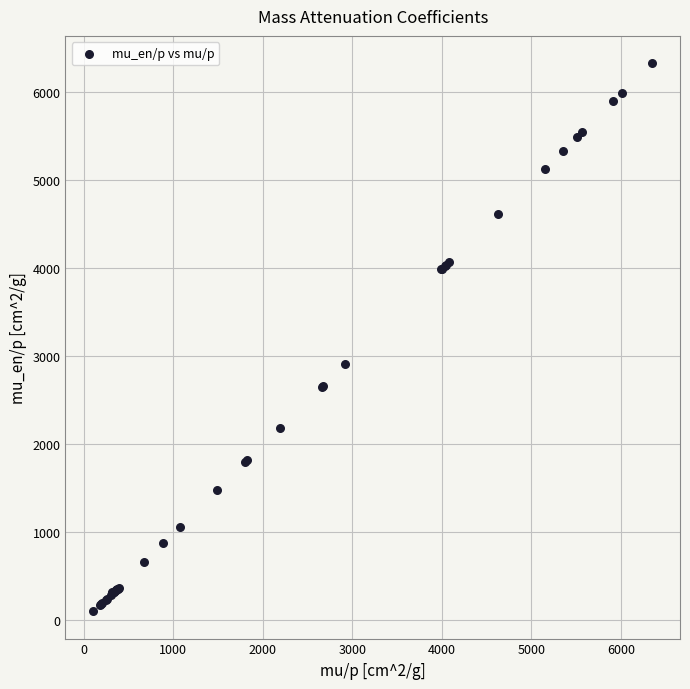

What Y value in the scatter plot is closest to 3215?

2908.0